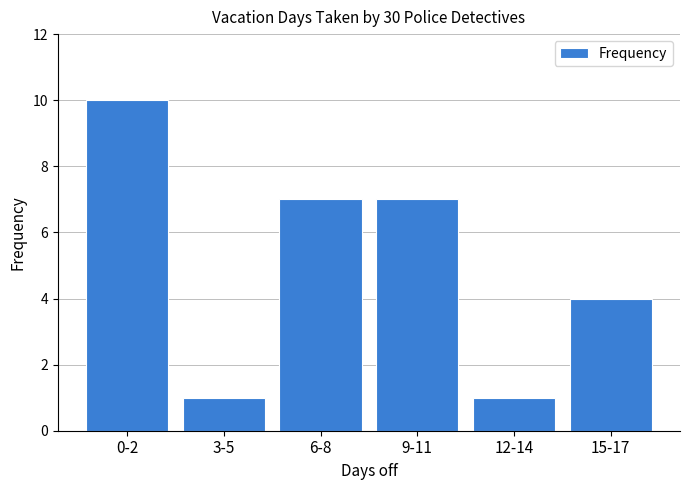

Reading left to right, transcribe all the data shown in this chart.

10	1	7	7	1	4